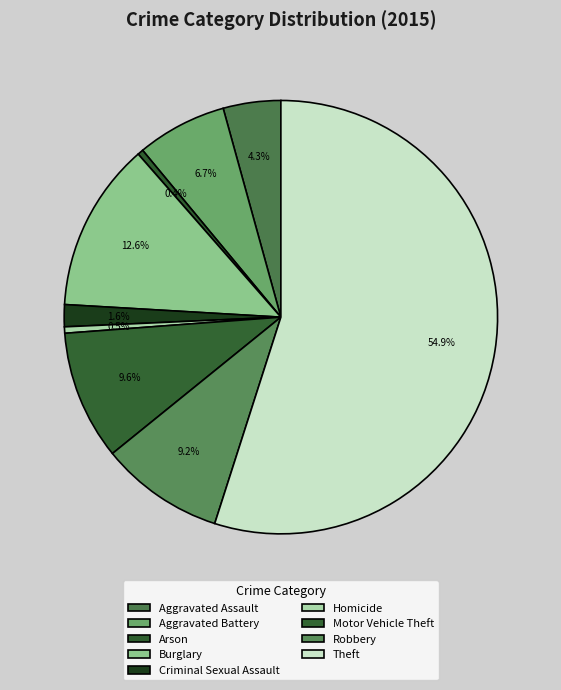

To the nearest percent, what is the difference between the largest and smallest slice percentages?

55%